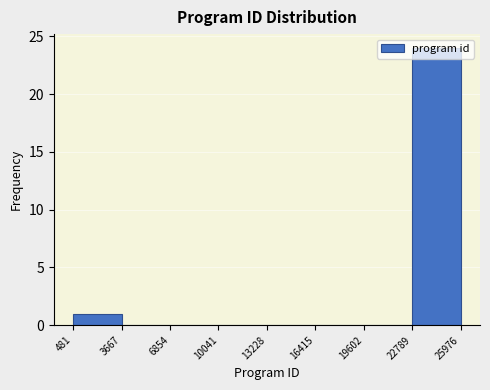

Over which range of the x-axis is the bar tallest?

22789 to 25976